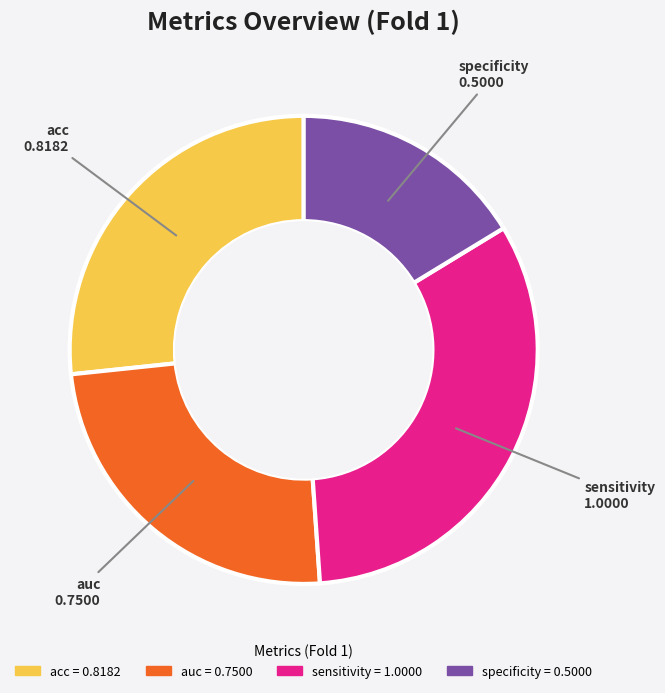

Does any single category account for the majority?

No